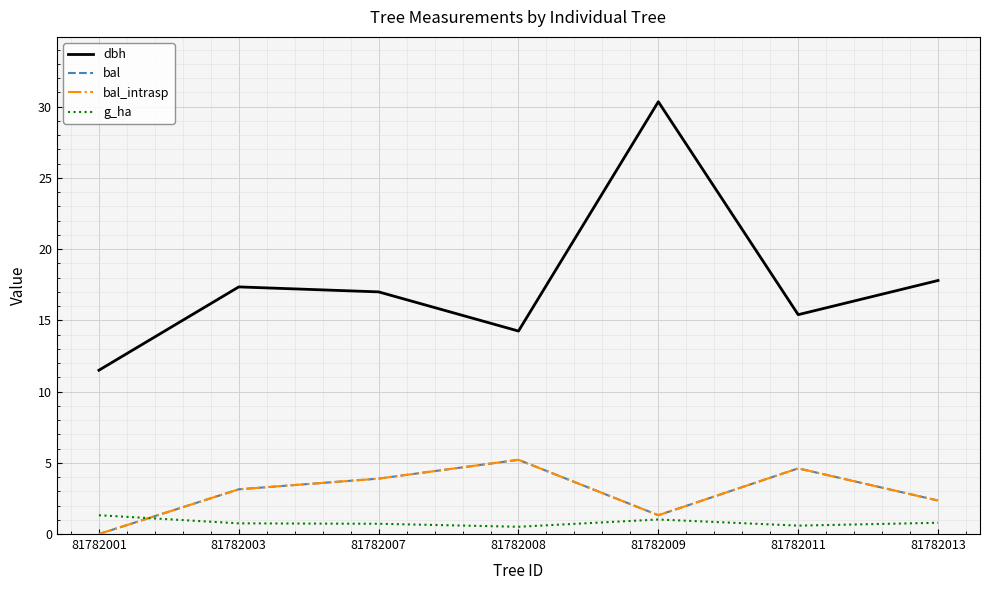

Where is g_ha nearest to the value 0?

81782008